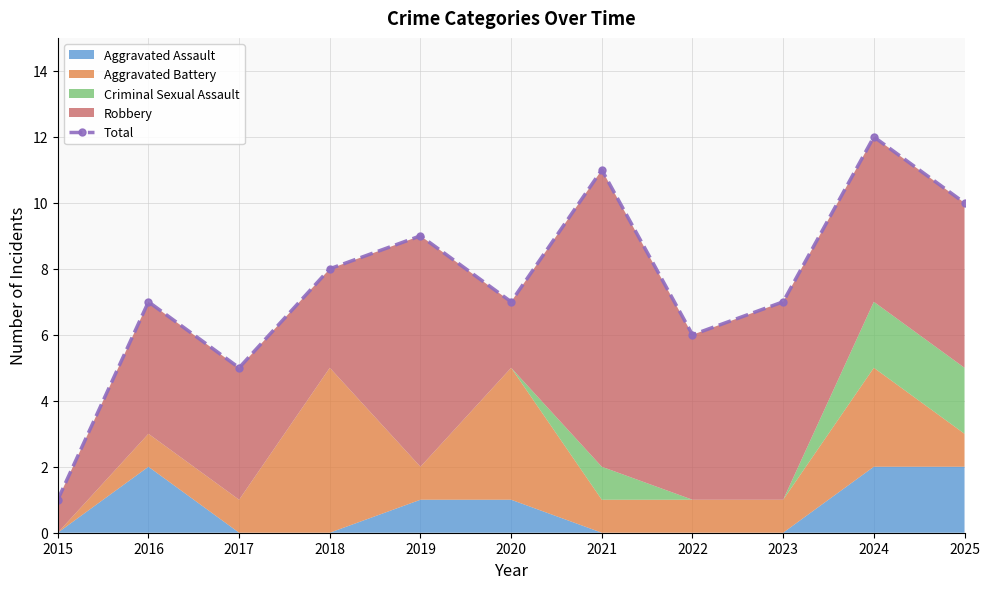

The chart shows a value of 7 at 2023. True or false?

True